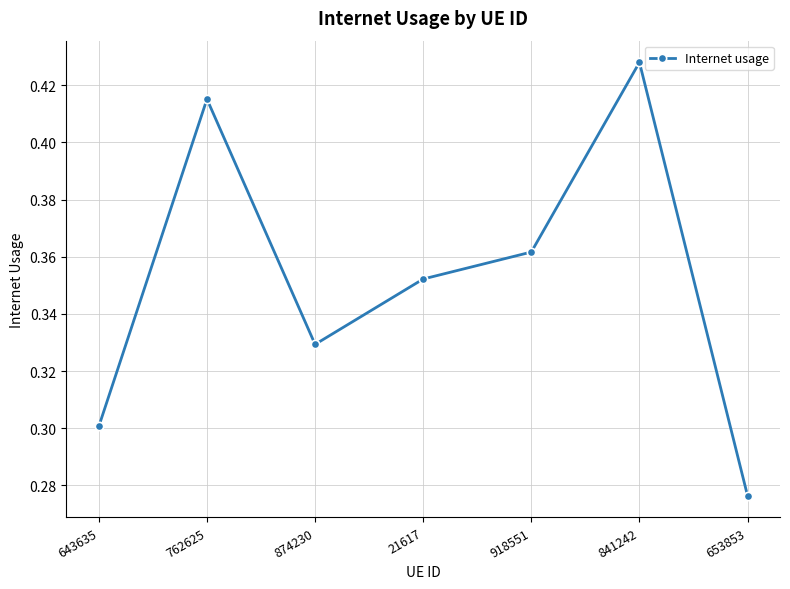

Count the values in the range 0 to 1.

7